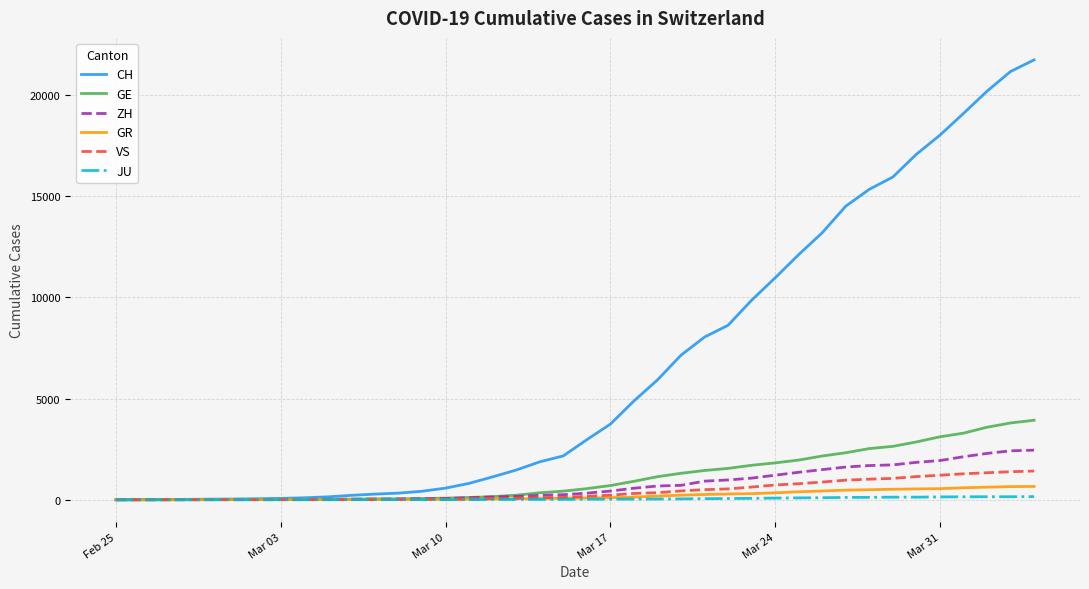

How many lines are shown in the chart?

6